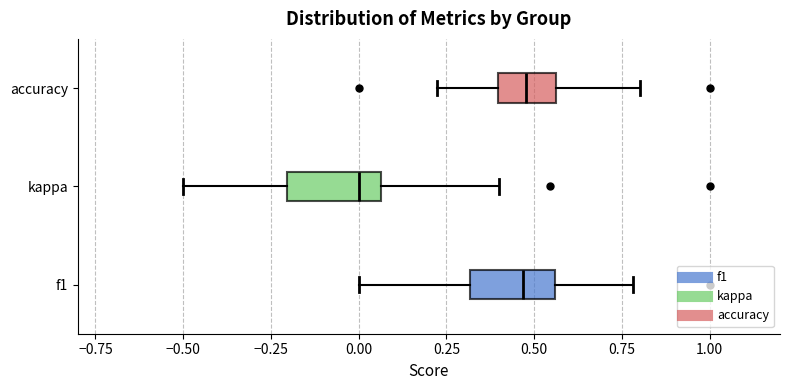

Reading bottom to top, read every box against the x-axis: the position of its median line, the range the box covers, and the ends of its whiskers. The values are not printed on the chart, so give them approximately, as read against the axis.

f1: median 0.45, box 0.30 to 0.55, whiskers 0.00 to 0.80
kappa: median 0.00, box -0.20 to 0.05, whiskers -0.50 to 0.40
accuracy: median 0.50, box 0.40 to 0.55, whiskers 0.20 to 0.80